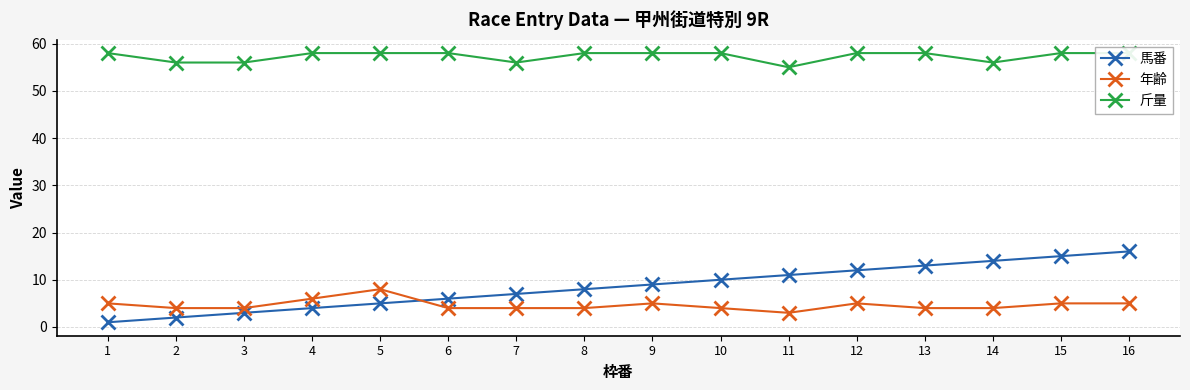

Does the chart display data point markers on the line(s)?

Yes